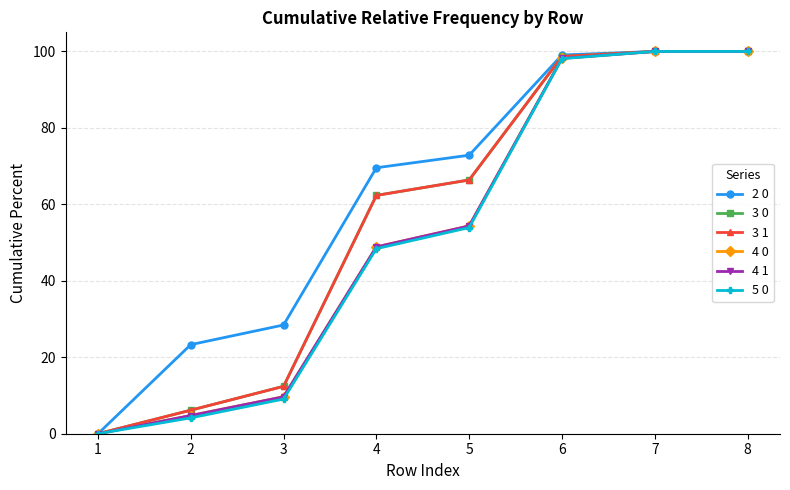

At which category is the sum across all series the highest?

8